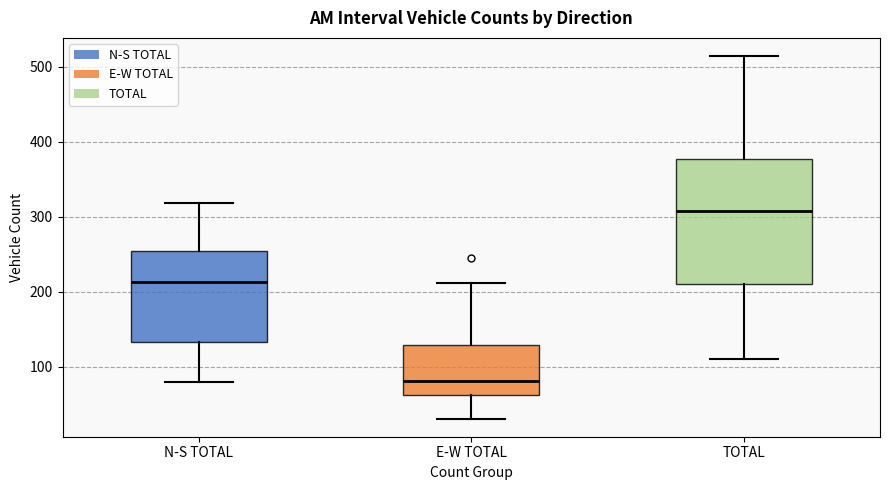

Reading left to right, transcribe this box plot: for each box, give where its median line is, the range the box spans, and where its two whiskers end, as read against the y-axis. The values are not printed on the chart, so give them approximately, as read against the axis.

N-S TOTAL: median 210, box 130 to 250, whiskers 80 to 320
E-W TOTAL: median 80, box 60 to 130, whiskers 30 to 210
TOTAL: median 310, box 210 to 380, whiskers 110 to 510